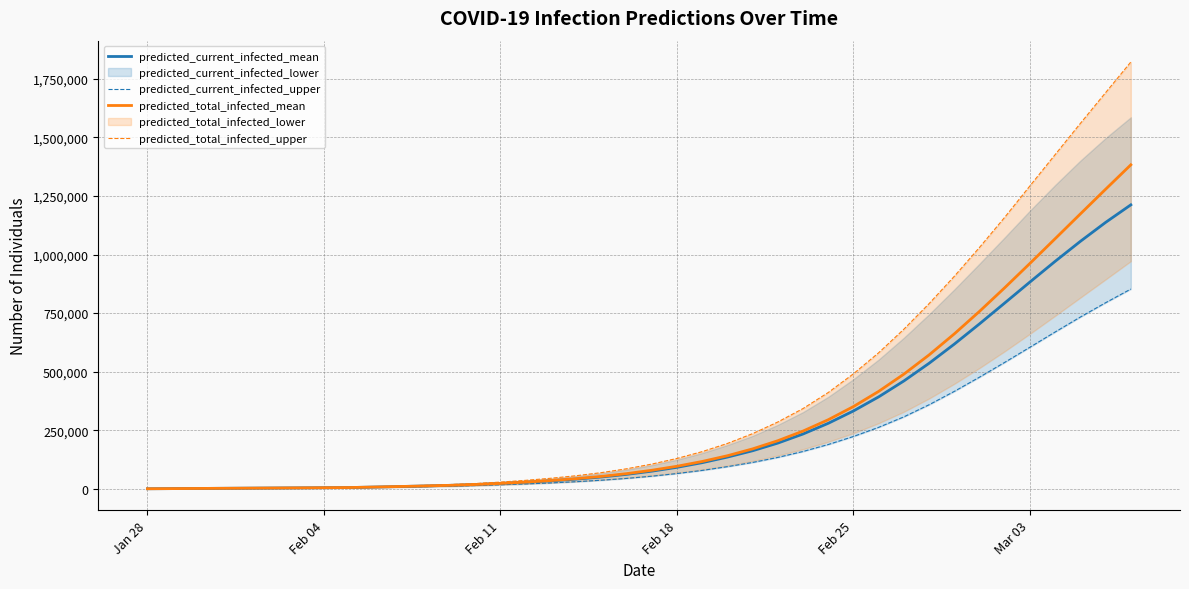

What is the average value of the predicted_total_infected_mean series?

291712